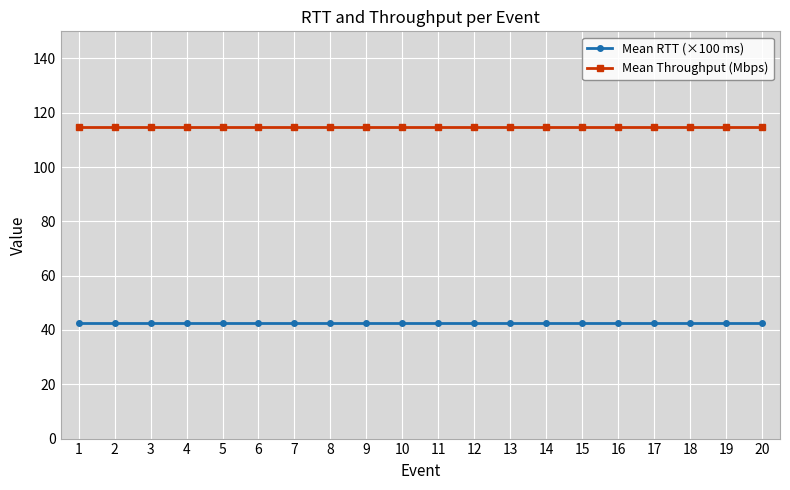

What is the minimum value for Mean Throughput (Mbps)?

114.7